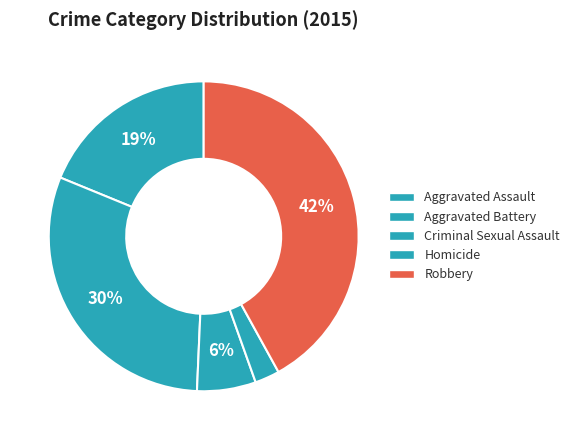

What is the largest slice in the pie chart?

Robbery